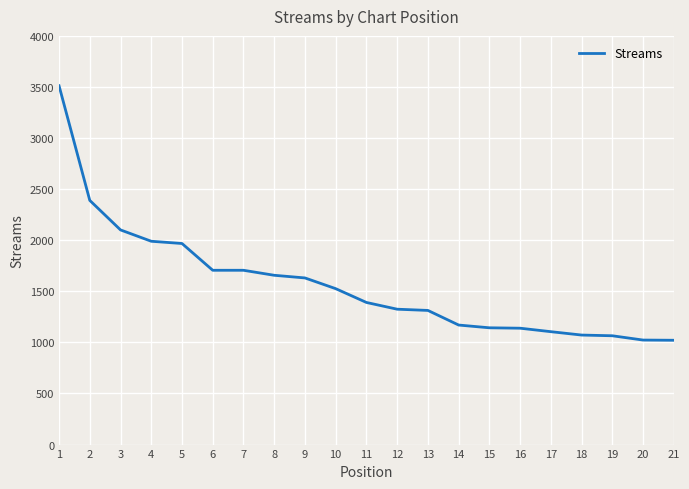

What is the ratio of the value at 10 to the value at 13?

1.2